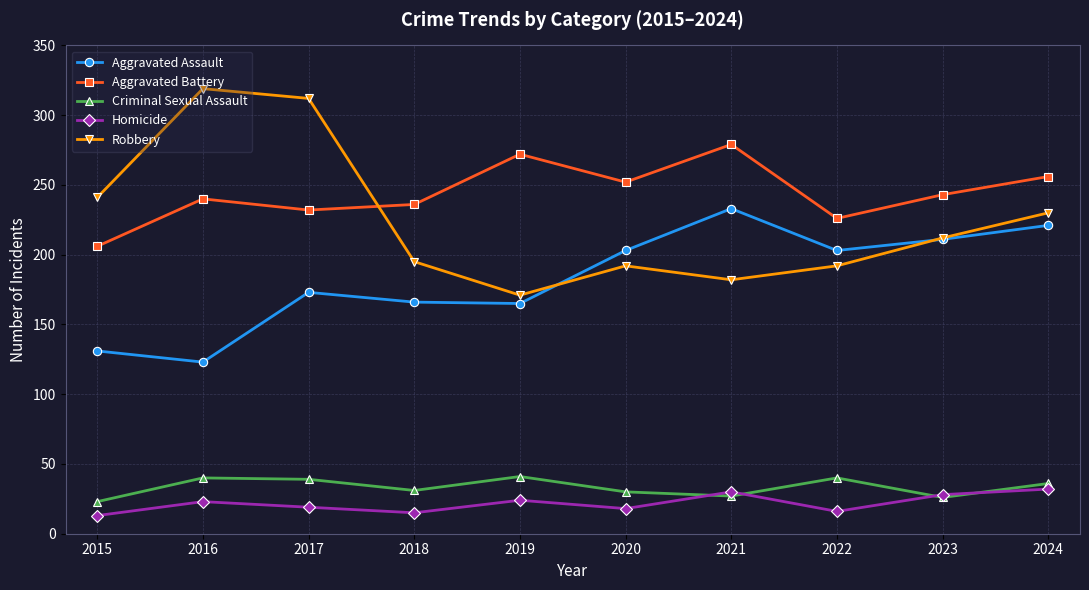

The Aggravated Assault series shows 131 at 2015. True or false?

True